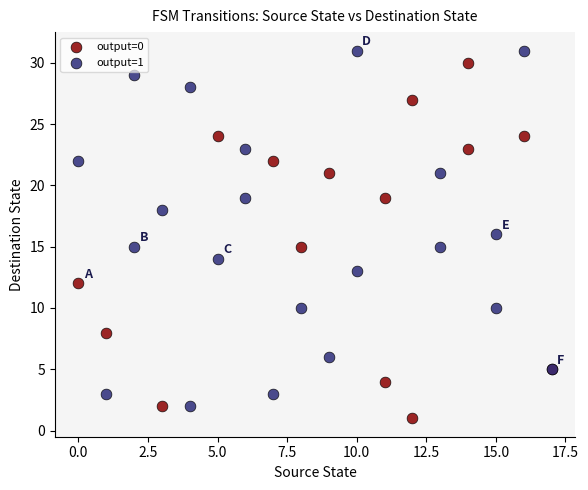

What are all the series names shown in the legend?

output=0, output=1